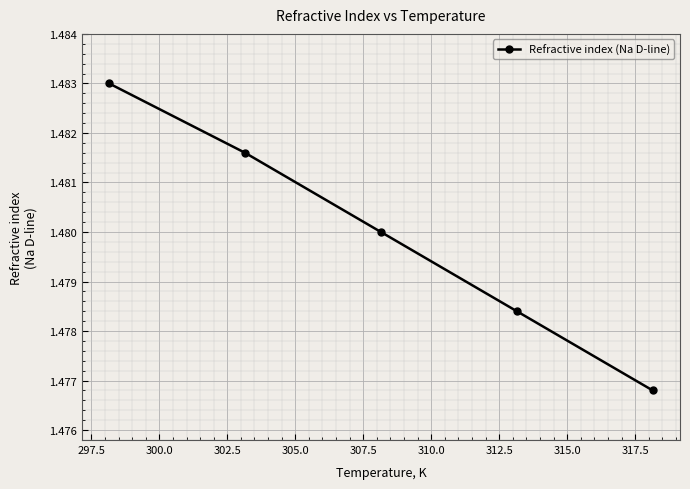

How many values are between 1 and 2?

5